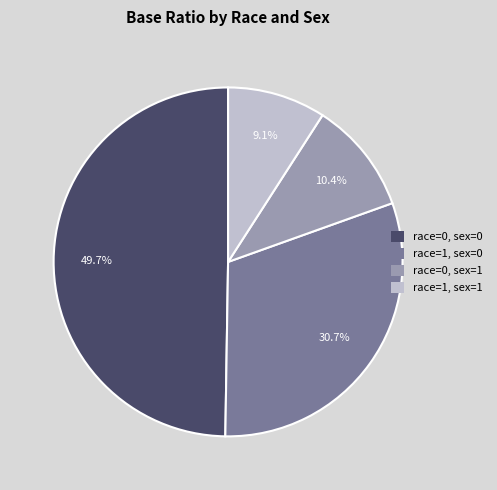

What percentage is the race=1, sex=0 slice, to the nearest percent?

31%